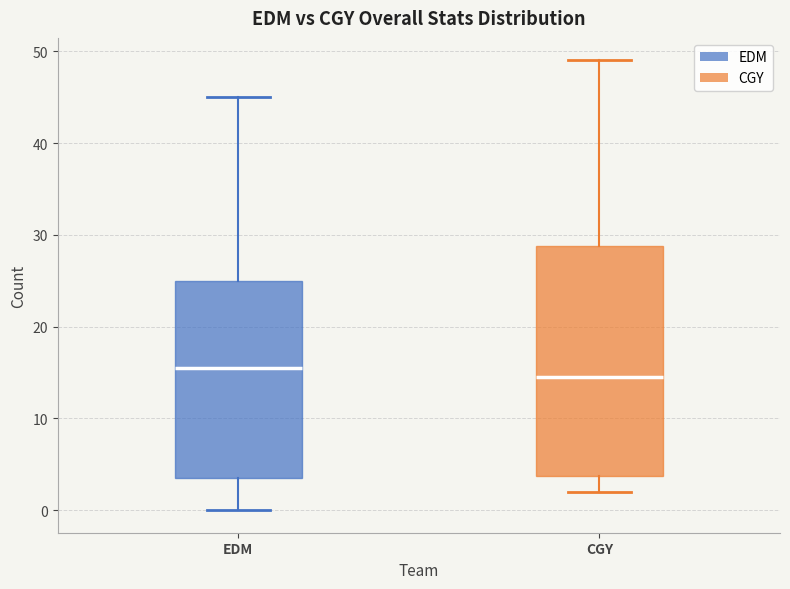

Reading left to right, transcribe this box plot: for each box, give where its median line is, the range the box spans, and where its two whiskers end, as read against the y-axis. The values are not printed on the chart, so give them approximately, as read against the axis.

EDM: median 16, box 4 to 25, whiskers 0 to 45
CGY: median 15, box 4 to 29, whiskers 2 to 49